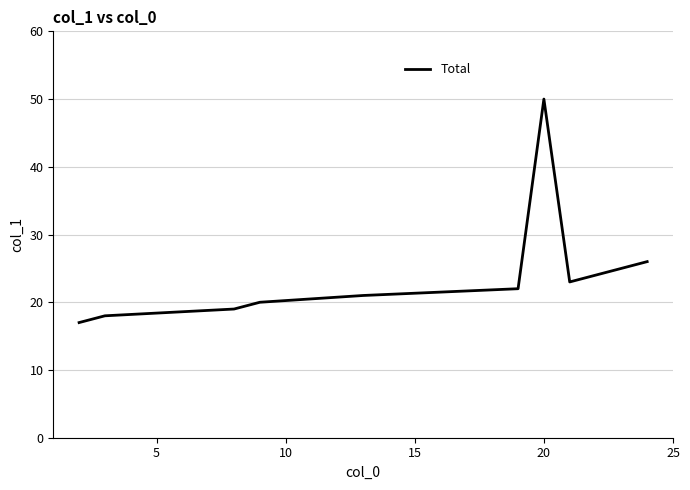

What is the smallest value displayed?

17